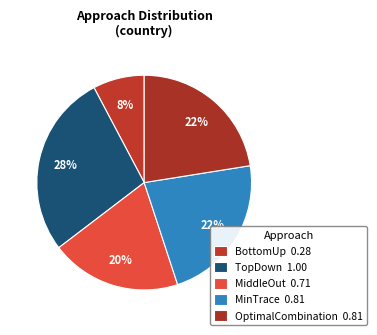

To the nearest percent, what is the combined percentage of MiddleOut and BottomUp?

27%